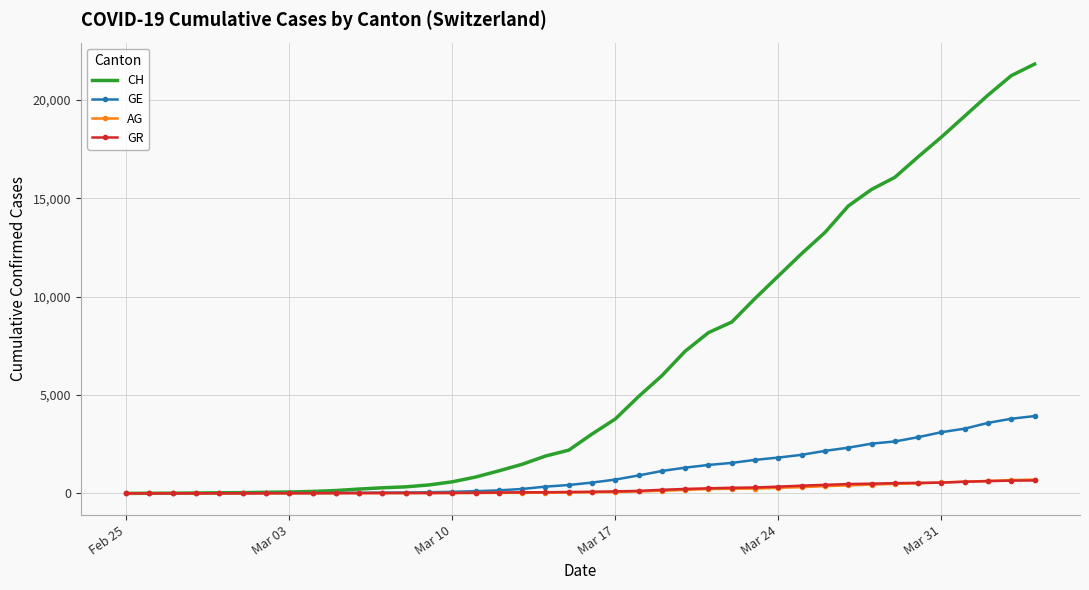

Which series has the largest range (max minus min)?

CH